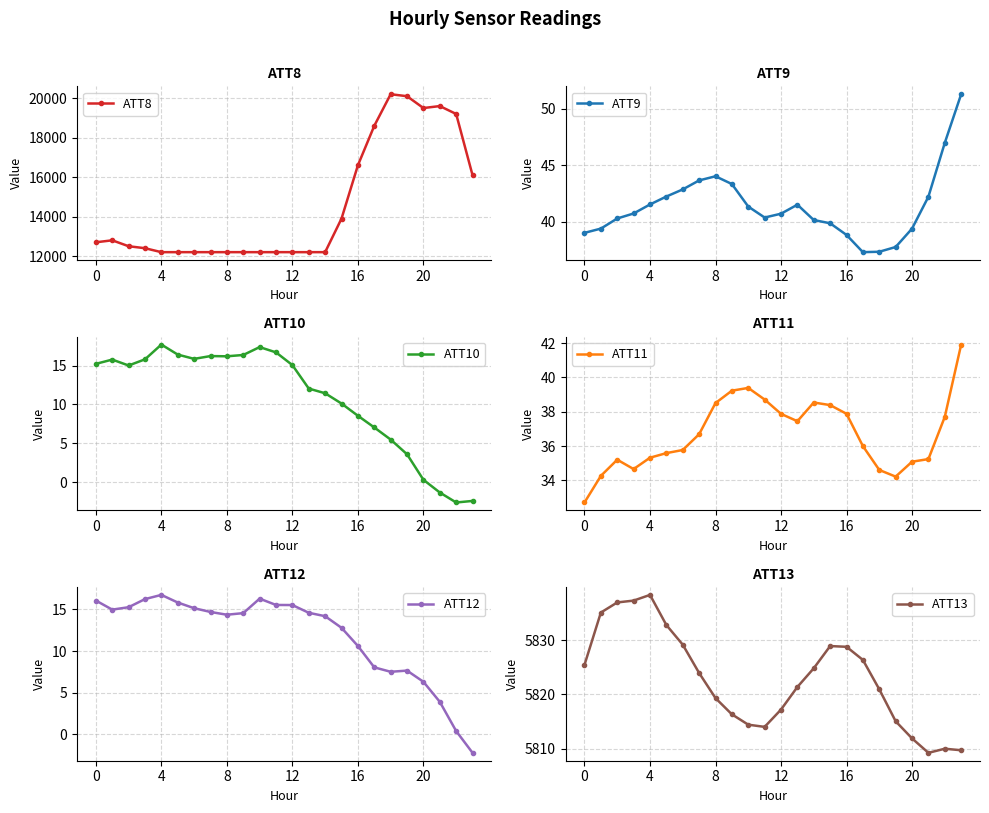

What is the minimum value shown in the chart?

-2.6